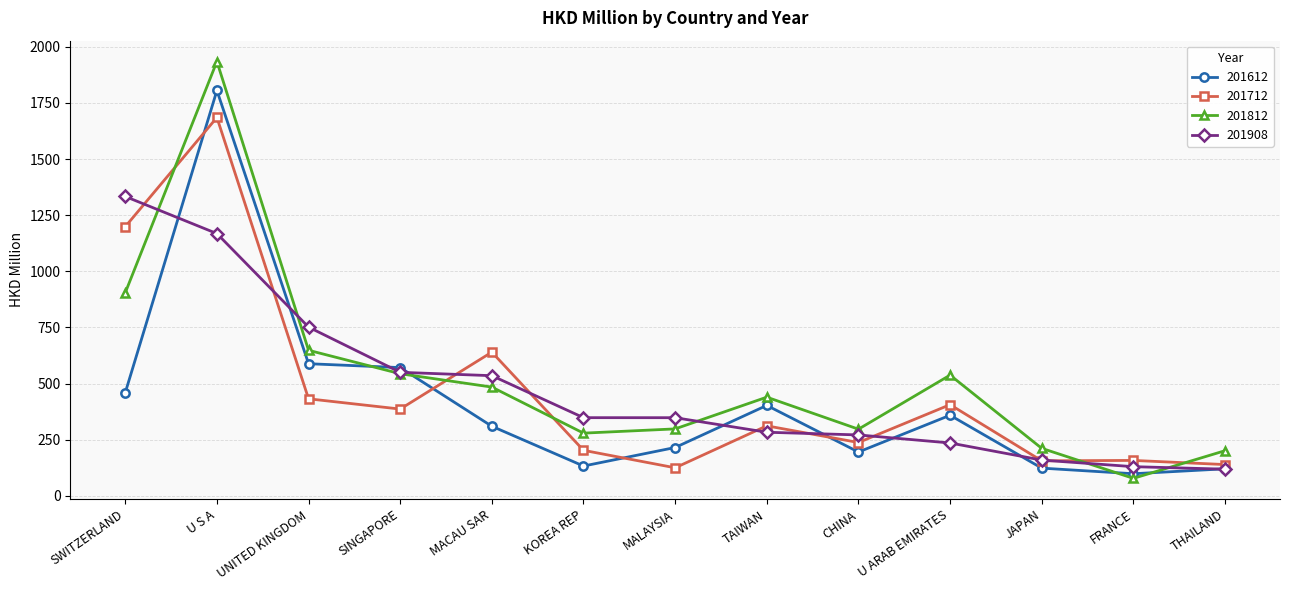

Read the 201612 value at TAIWAN.

402.9